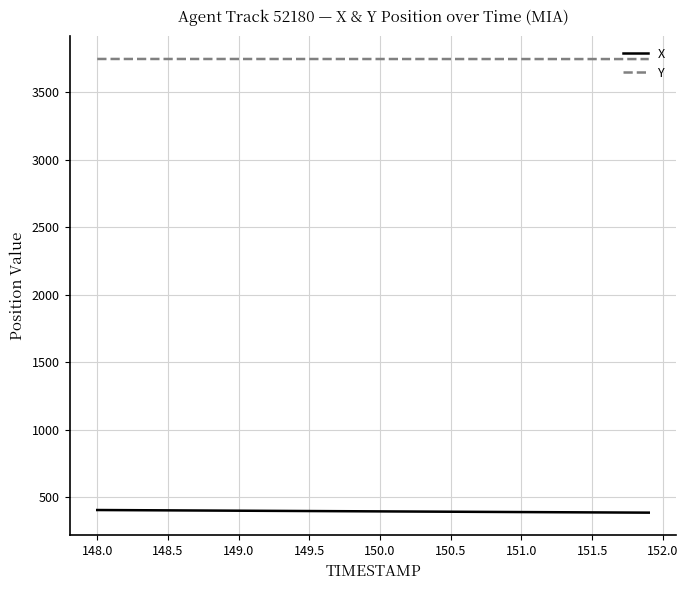

Which series has the largest total across all categories?

Y